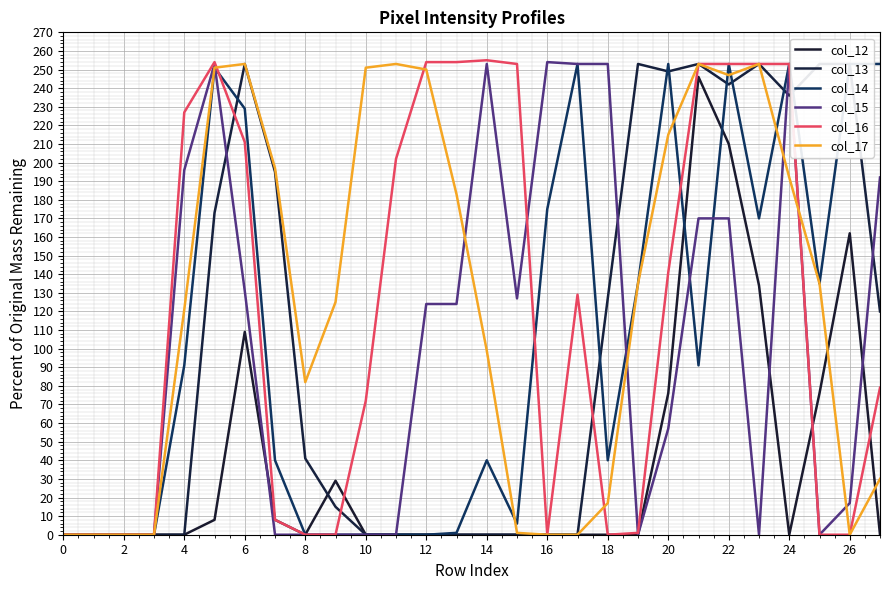

The value of col_16 at 26 is 0. True or false?

True